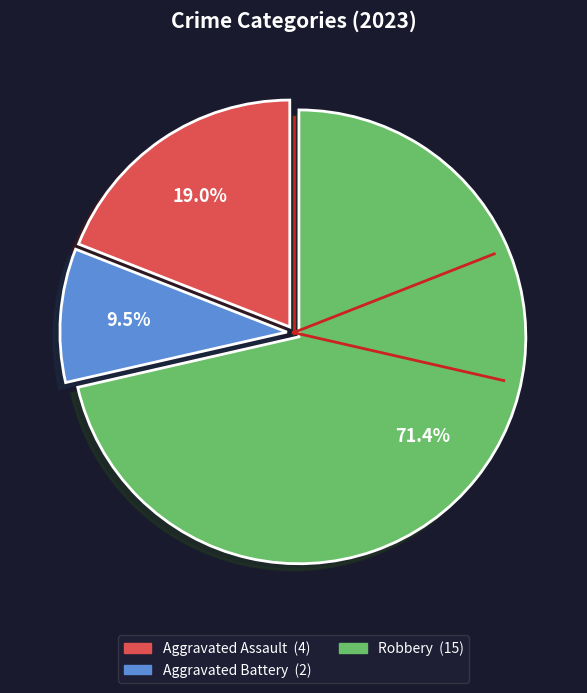

Is there any slice that represents more than half of the pie?

Yes